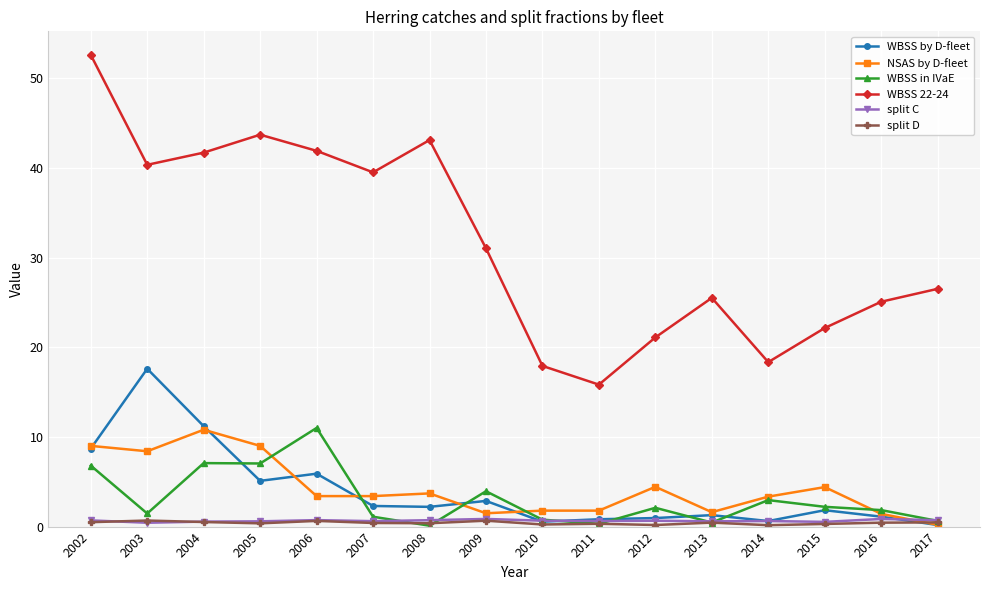

True or false: WBSS 22-24 has a value of 31.0 at 2009.

True